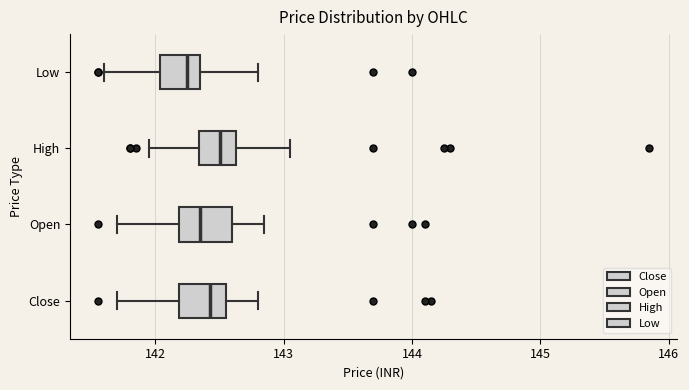

Reading bottom to top, transcribe this box plot: for each box, give where its median line is, the range the box spans, and where its two whiskers end, as read against the x-axis. The values are not printed on the chart, so give them approximately, as read against the axis.

Close: median 142.4, box 142.2 to 142.6, whiskers 141.7 to 142.8
Open: median 142.4, box 142.2 to 142.6, whiskers 141.7 to 142.9
High: median 142.5, box 142.3 to 142.6, whiskers 141.9 to 143.1
Low: median 142.3, box 142.0 to 142.4, whiskers 141.6 to 142.8